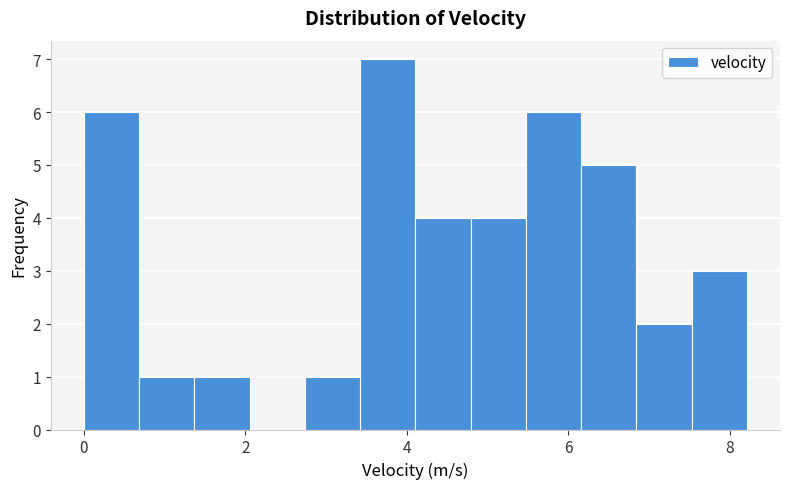

Around what value on the x-axis is the tallest bar? Give the approximate position of its centre, as read against the axis.

3.8